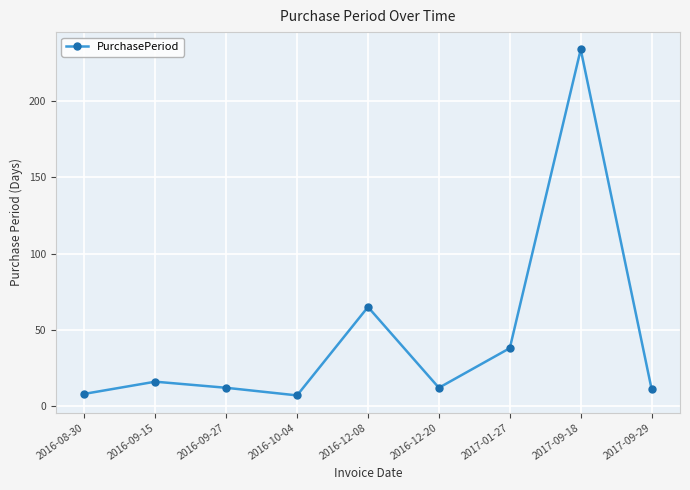

What is the sum of all values?

403